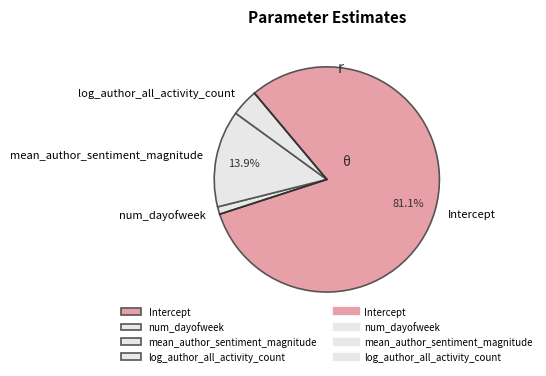

Rank the categories by value from lowest to highest.

num_dayofweek, log_author_all_activity_count, mean_author_sentiment_magnitude, Intercept